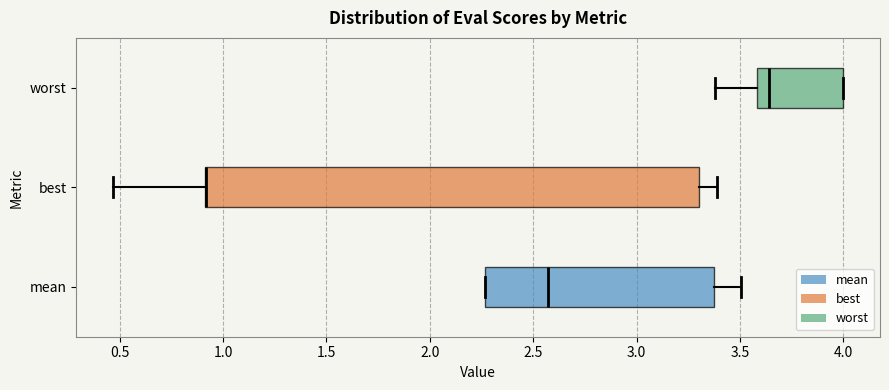

Reading bottom to top, read every box against the x-axis: the position of its median line, the range the box covers, and the ends of its whiskers. The values are not printed on the chart, so give them approximately, as read against the axis.

mean: median 2.55, box 2.25 to 3.35, whiskers 2.25 to 3.50
best: median 0.90 (drawn on the box's left edge), box 0.90 to 3.30, whiskers 0.45 to 3.40
worst: median 3.65, box 3.60 to 4.00, whiskers 3.40 to 4.00